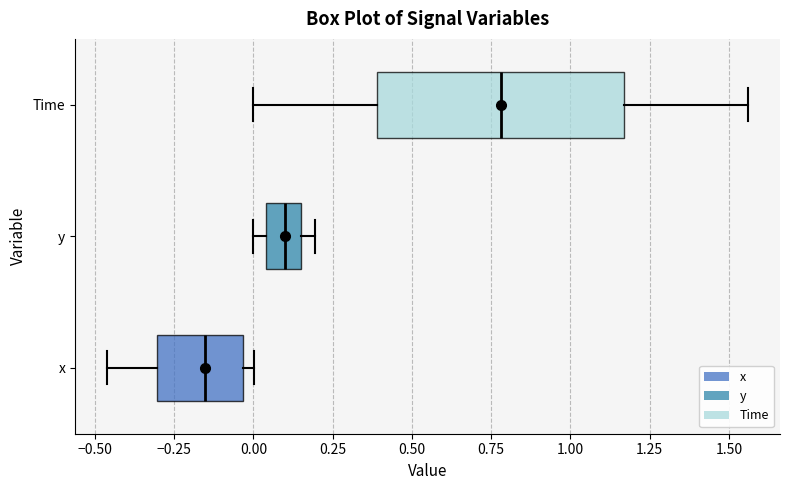

Reading bottom to top, transcribe this box plot: for each box, give where its median line is, the range the box spans, and where its two whiskers end, as read against the x-axis. The values are not printed on the chart, so give them approximately, as read against the axis.

x: median -0.15, box -0.30 to -0.05, whiskers -0.45 to 0.00
y: median 0.10, box 0.05 to 0.15, whiskers 0.00 to 0.20
Time: median 0.80, box 0.40 to 1.15, whiskers 0.00 to 1.55